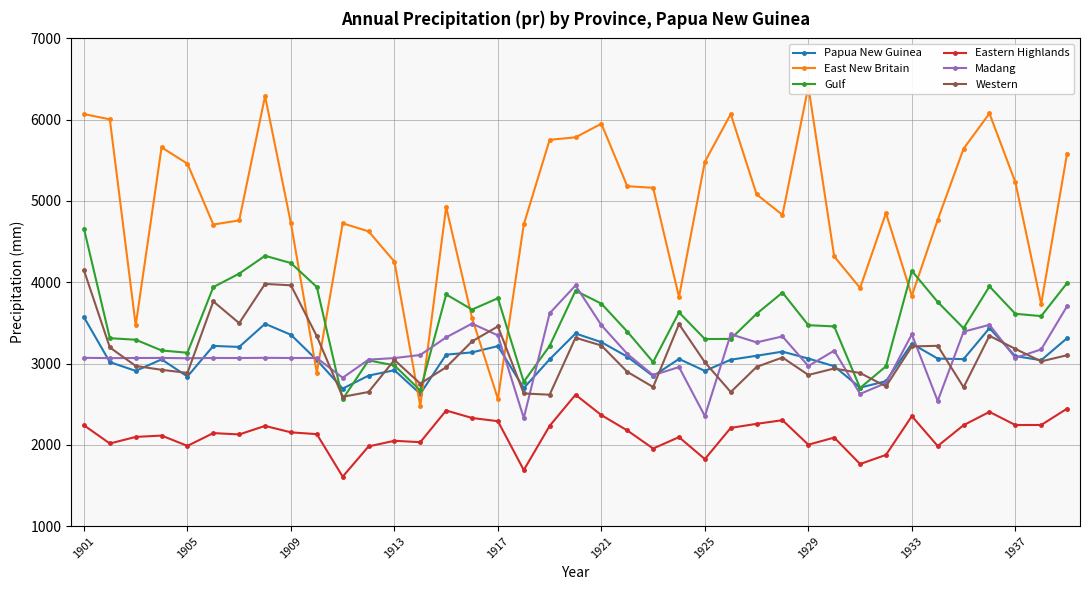

True or false: Madang has more than 0 interior local peaks.

True